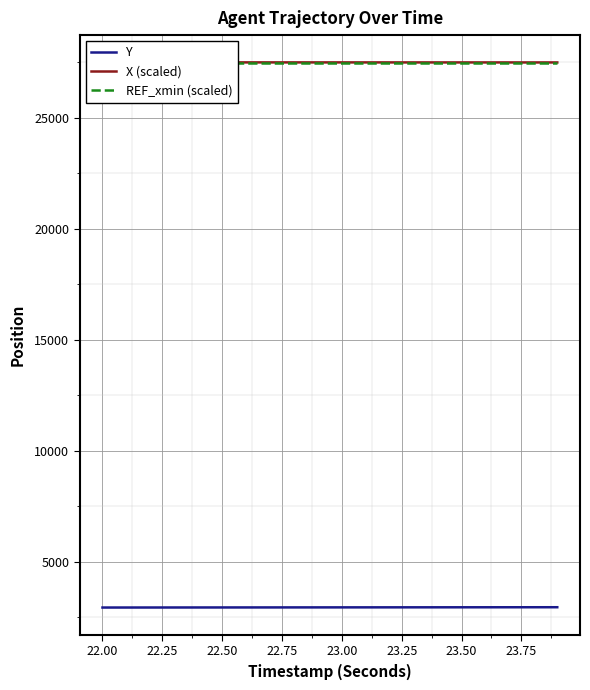

What position from the left is 23.50?

16